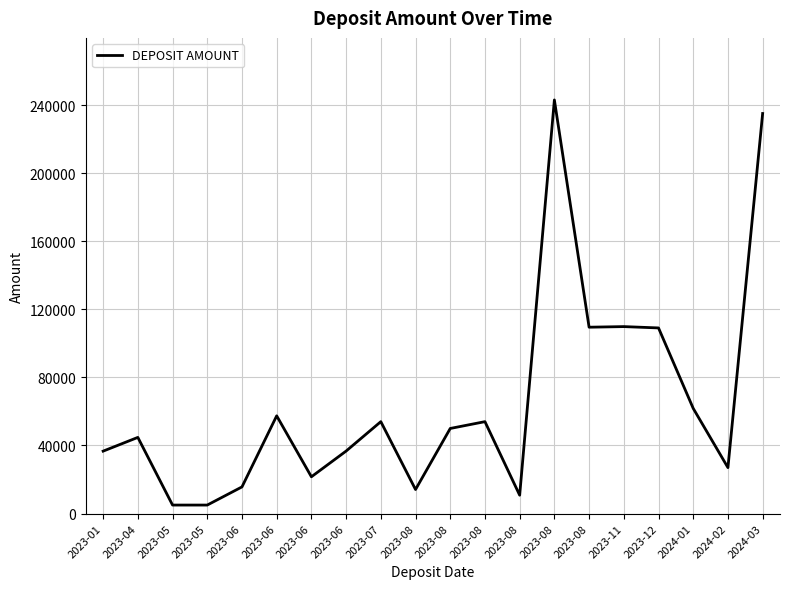

What is the difference between the second highest and minimum values?

230029